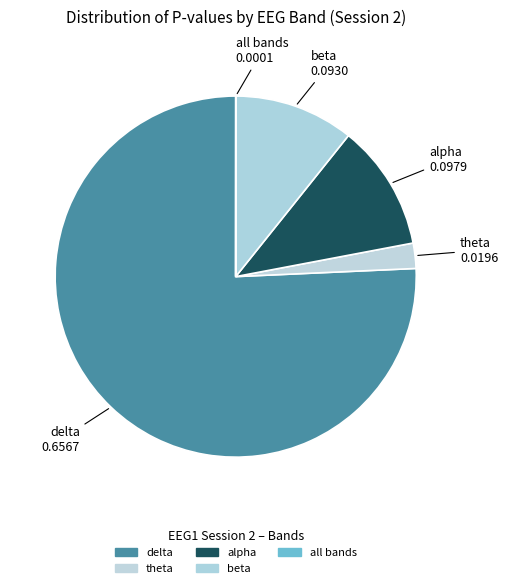

To the nearest percent, what is the average slice percentage?

20%